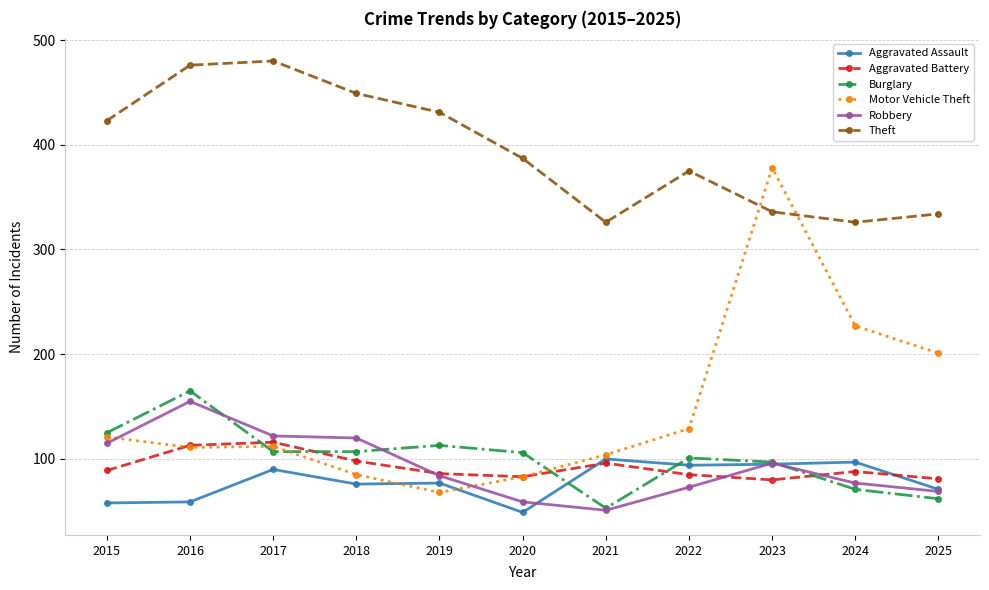

True or false: Robbery and Burglary intersect in this chart.

True